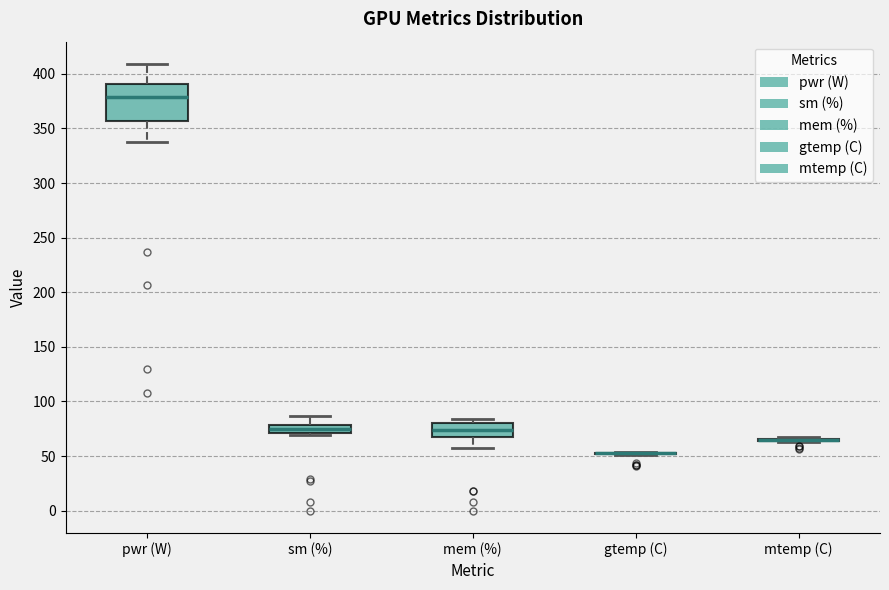

Comparing the boxes themselves (not the whiskers), which one is the tallest?

pwr (W)